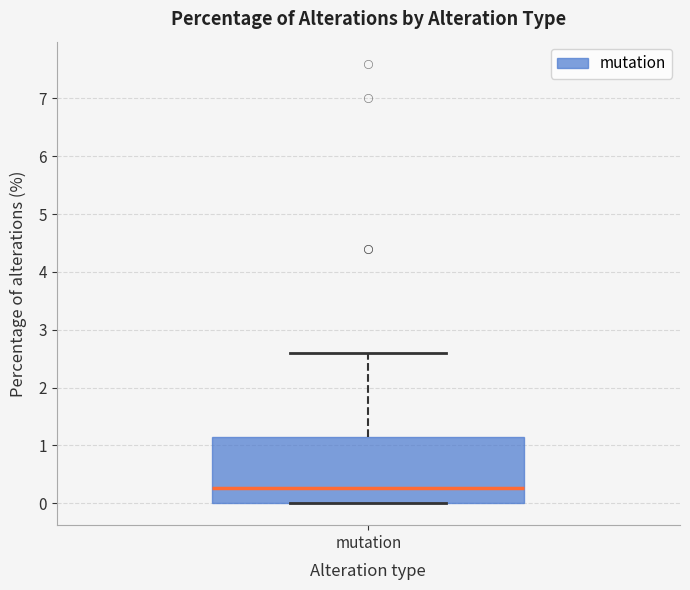

Where does the upper whisker of the box for mutation end on the y-axis? The values are not printed on the chart, so give them approximately, as read against the axis.

2.6